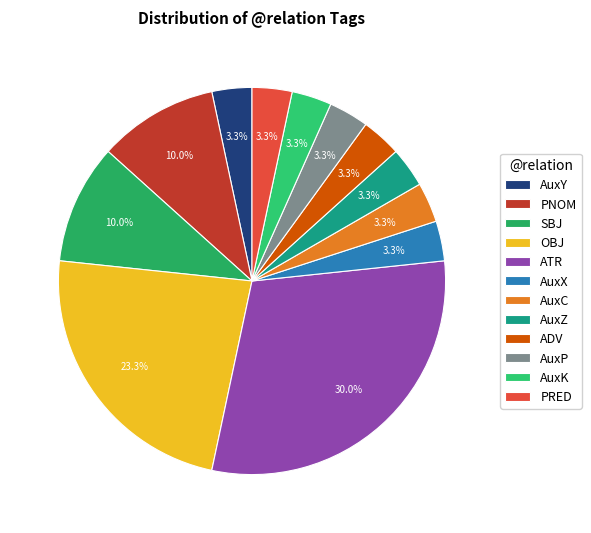

Count the number of slices in the pie.

12